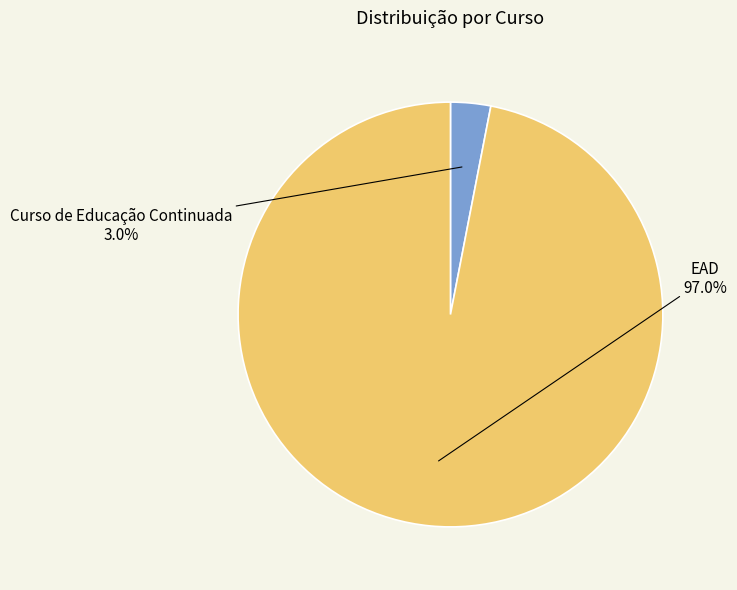

Do EAD and Curso de Educação Continuada together represent more than half of the pie?

Yes